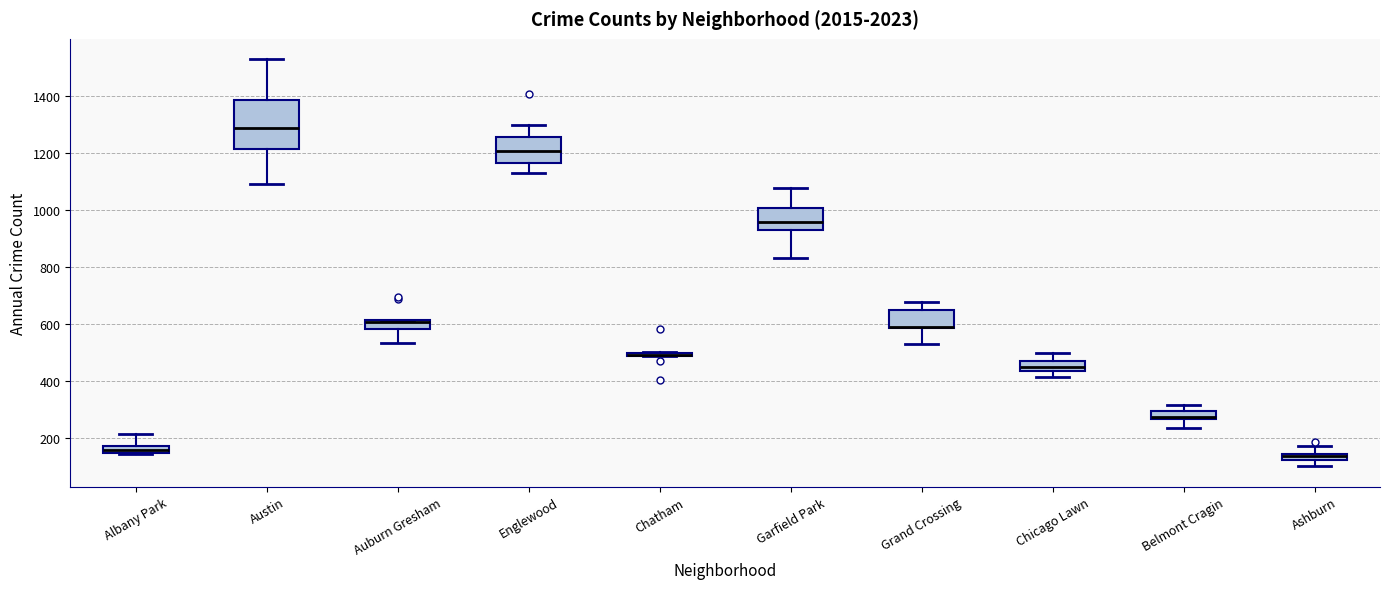

Where does the lower whisker of the box for Ashburn end on the y-axis? The values are not printed on the chart, so give them approximately, as read against the axis.

100